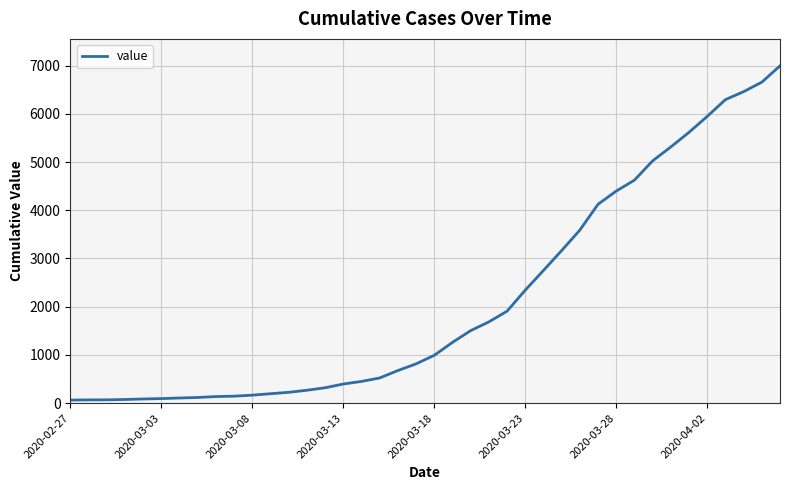

What is the minimum value shown in the chart?

64